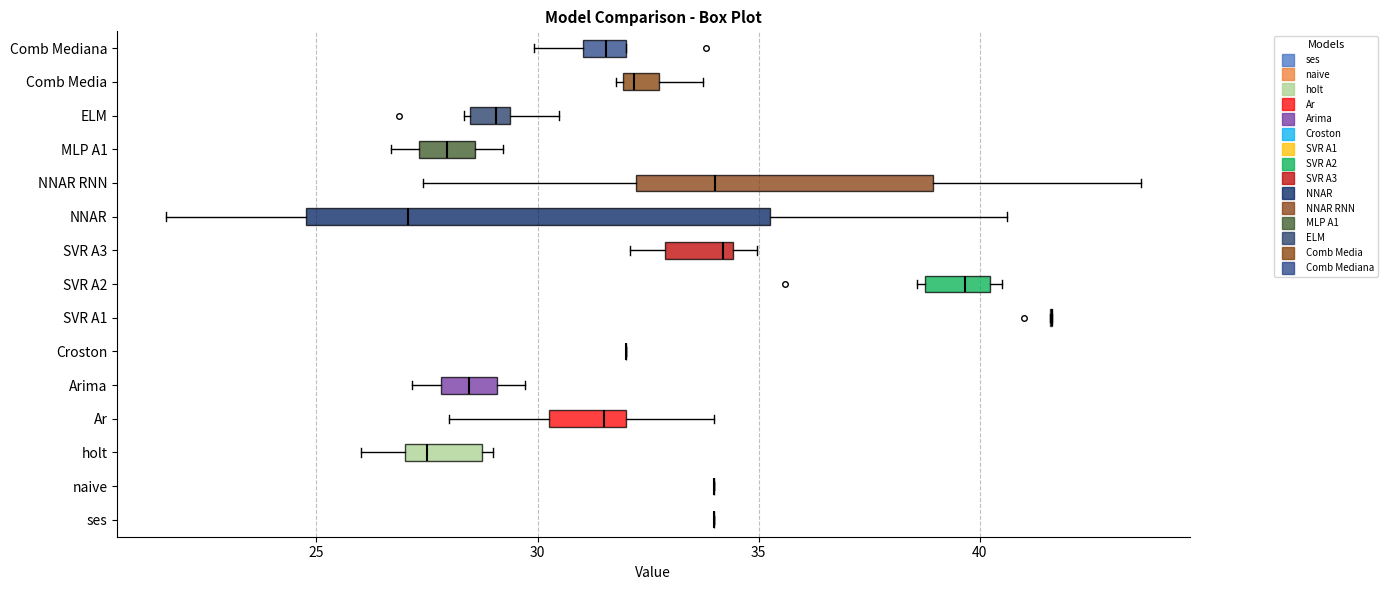

Reading bottom to top, transcribe this box plot: for each box, give where its median line is, the range the box spans, and where its two whiskers end, as read against the x-axis. The values are not printed on the chart, so give them approximately, as read against the axis.

ses: box collapsed to a line at 34.0, whiskers 34.0 to 34.0
naive: box collapsed to a line at 34.0, whiskers 34.0 to 34.0
holt: median 27.5, box 27.0 to 29.0, whiskers 26.0 to 29.0 (just right of the box's right edge)
Ar: median 31.5, box 30.5 to 32.0, whiskers 28.0 to 34.0
Arima: median 28.5, box 28.0 to 29.0, whiskers 27.0 to 29.5
Croston: box collapsed to a line at 32.0, whiskers 32.0 to 32.0
SVR A1: box collapsed to a line at 41.5, whiskers 41.5 to 41.5
SVR A2: median 39.5, box 39.0 to 40.0, whiskers 38.5 to 40.5
SVR A3: median 34.0, box 33.0 to 34.5, whiskers 32.0 to 35.0
NNAR: median 27.0, box 25.0 to 35.5, whiskers 21.5 to 40.5
NNAR RNN: median 34.0, box 32.0 to 39.0, whiskers 27.5 to 43.5
MLP A1: median 28.0, box 27.5 to 28.5, whiskers 26.5 to 29.0
ELM: median 29.0, box 28.5 to 29.5, whiskers 28.5 to 30.5
Comb Media: median 32.0 (just right of the box's left edge), box 32.0 to 33.0, whiskers 32.0 (just left of the box's left edge) to 33.5
Comb Mediana: median 31.5, box 31.0 to 32.0, whiskers 30.0 to 32.0